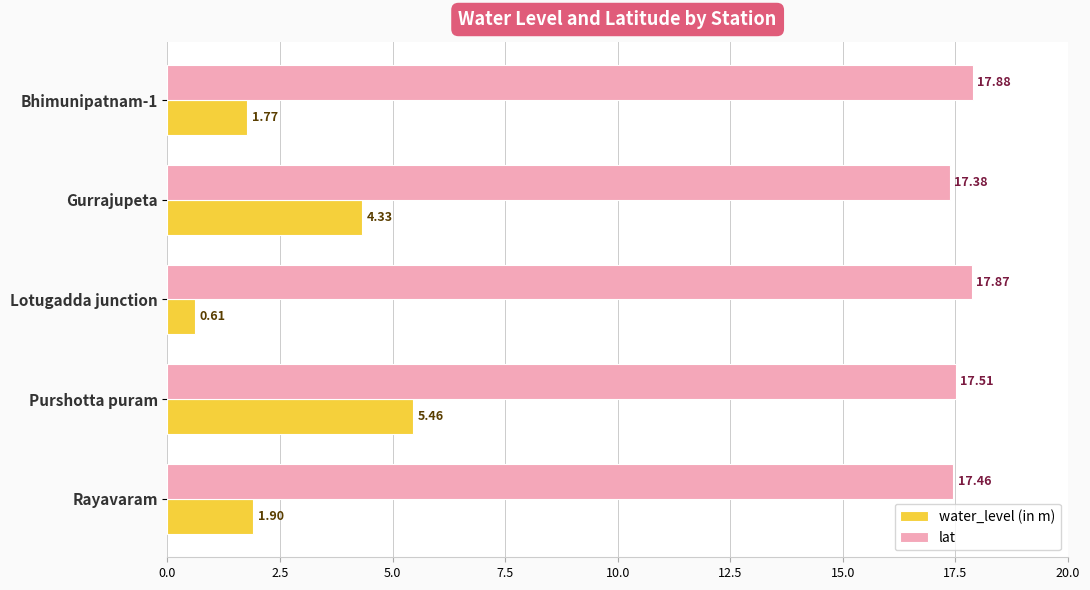

What is the average value of the water_level (in m) series?

2.8